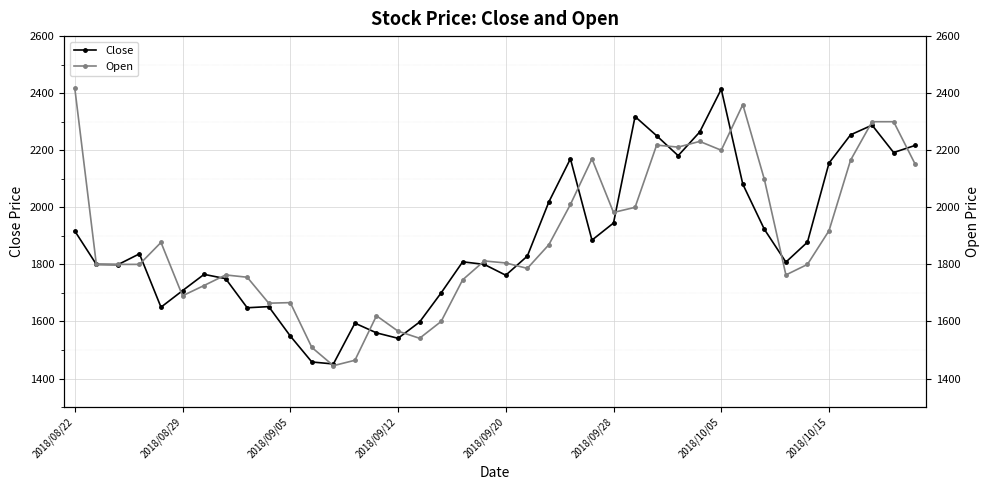

Is it true that Close equals 1945 at 2018/09/28?

True